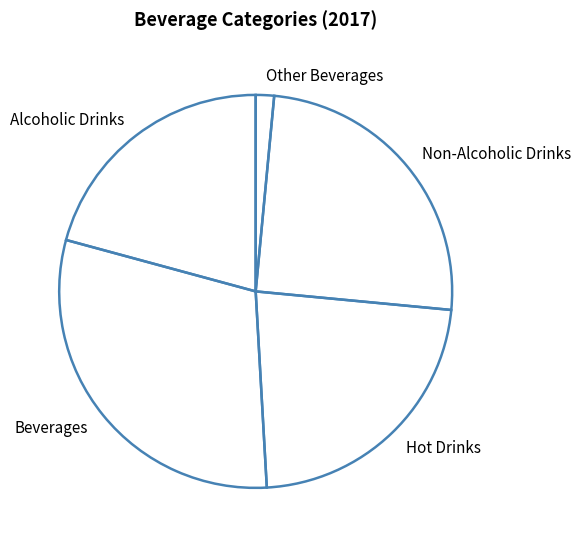

Rank the categories by value from highest to lowest.

Beverages, Non-Alcoholic Drinks, Hot Drinks, Alcoholic Drinks, Other Beverages